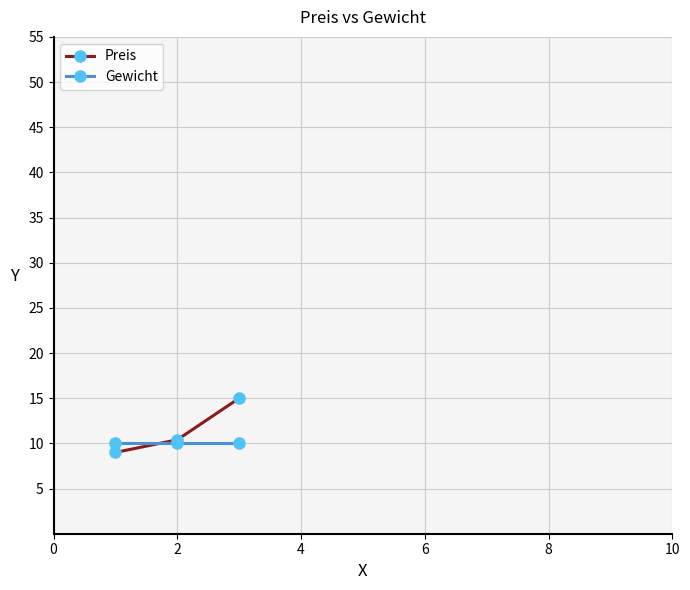

Reading right to left, transcribe all the data shown in this chart.

Preis: 15.0	10.4	9.0
Gewicht: 10.0	10.0	10.0